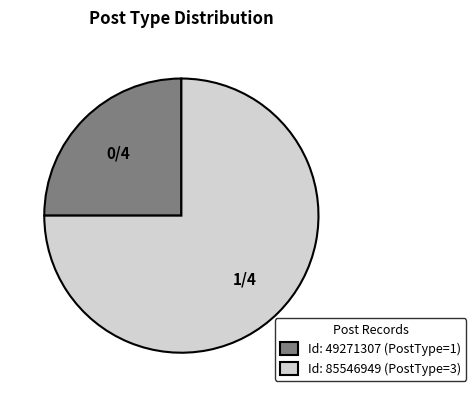

Between Id: 49271307 (PostType=1) and Id: 85546949 (PostType=3), which is larger?

Id: 85546949 (PostType=3)